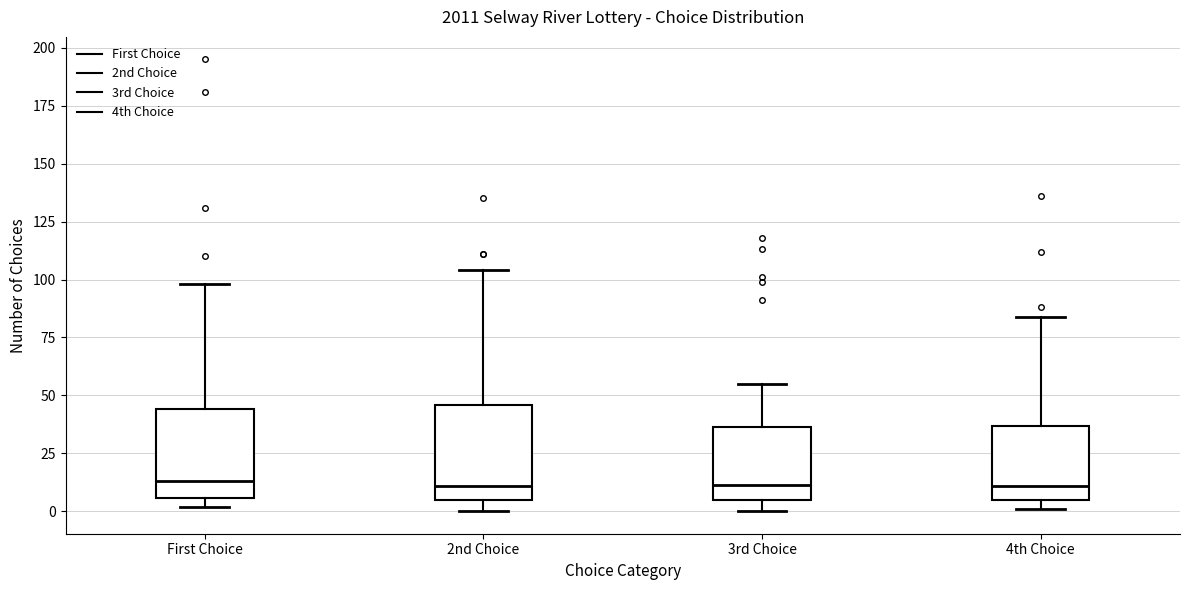

Reading left to right, read every box against the y-axis: the position of its median line, the range the box covers, and the ends of its whiskers. The values are not printed on the chart, so give them approximately, as read against the axis.

First Choice: median 15, box 5 to 45, whiskers 0 to 100
2nd Choice: median 10, box 5 to 45, whiskers 0 to 105
3rd Choice: median 10, box 5 to 35, whiskers 0 to 55
4th Choice: median 10, box 5 to 35, whiskers 0 to 85